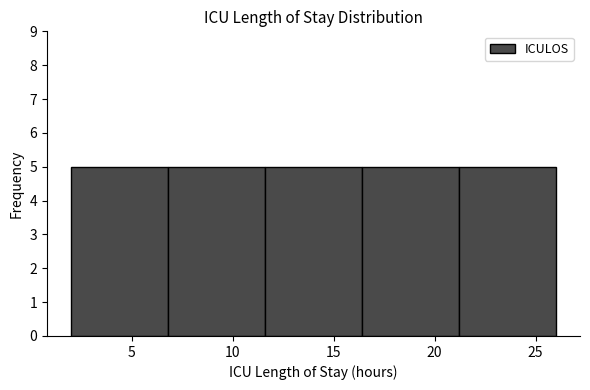

Reading left to right, transcribe this chart: for each bar, give the range it covers on the x-axis and its height. Neither the bar edges nor the heights are printed on the chart, so give them approximately, as read against the axes.

2.0 to 6.8: 5
6.8 to 11.6: 5
11.6 to 16.4: 5
16.4 to 21.2: 5
21.2 to 26.0: 5